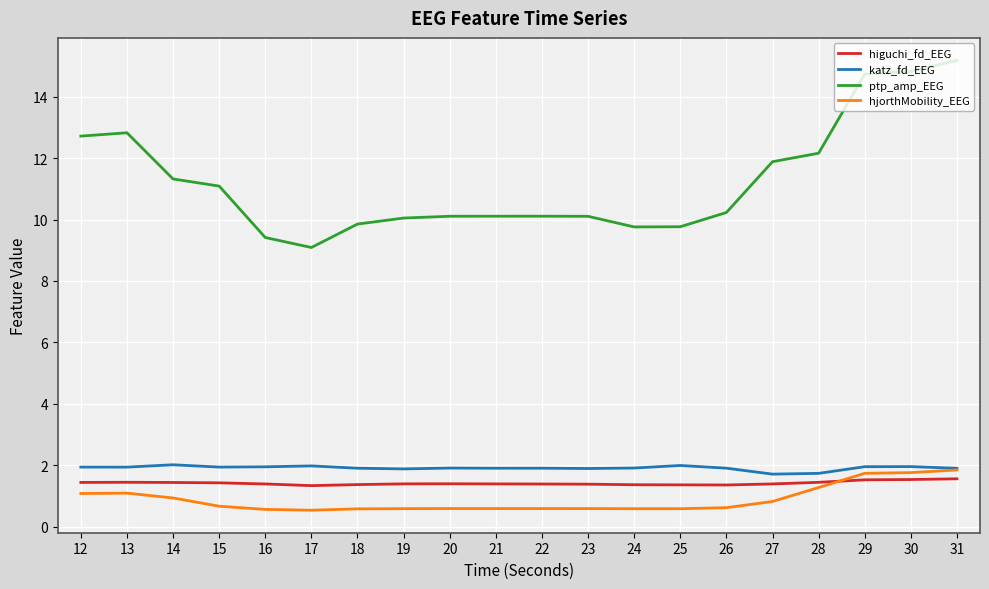

What is the total value across all series at 23?

14.0